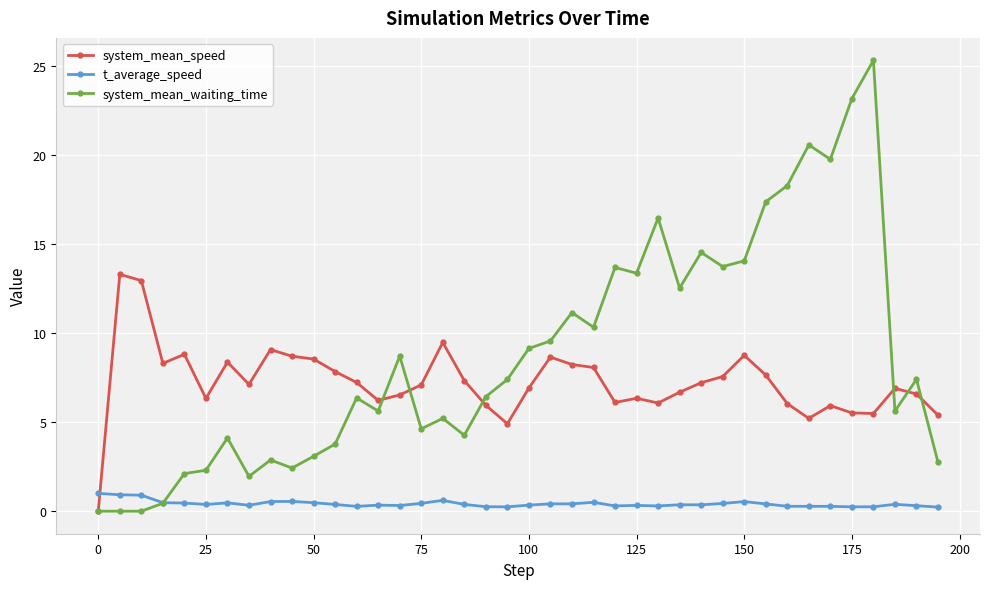

What is the greatest value displayed?

25.3